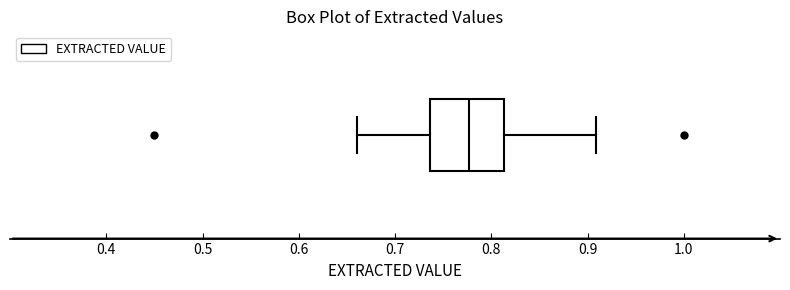

Where is the left edge of the box on the x-axis? The values are not printed on the chart, so give them approximately, as read against the axis.

0.74